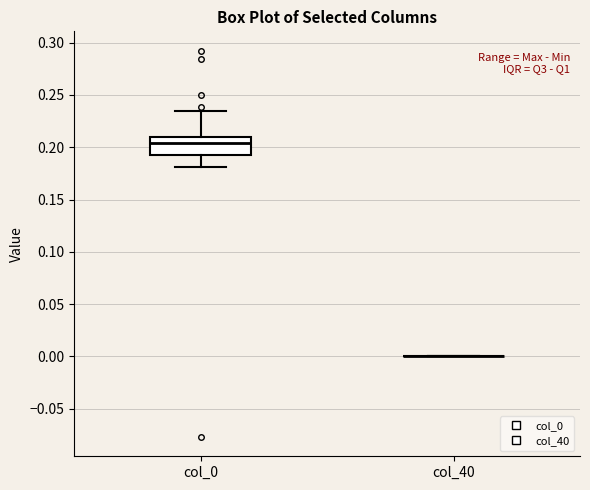

Comparing the boxes themselves (not the whiskers), which one is the tallest?

col_0